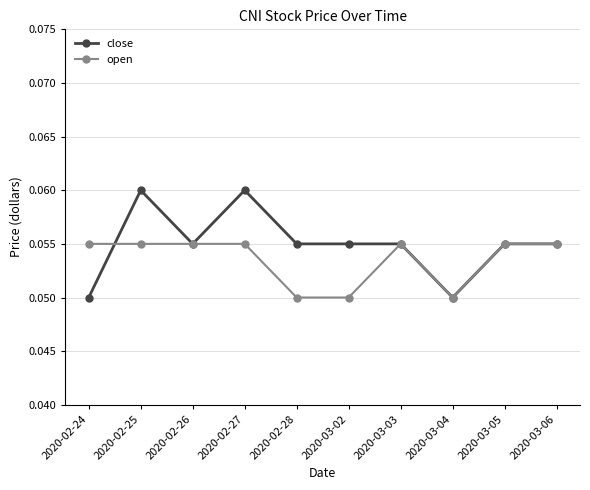

Between 2020-02-24 and 2020-02-25, which series saw the biggest shift?

close